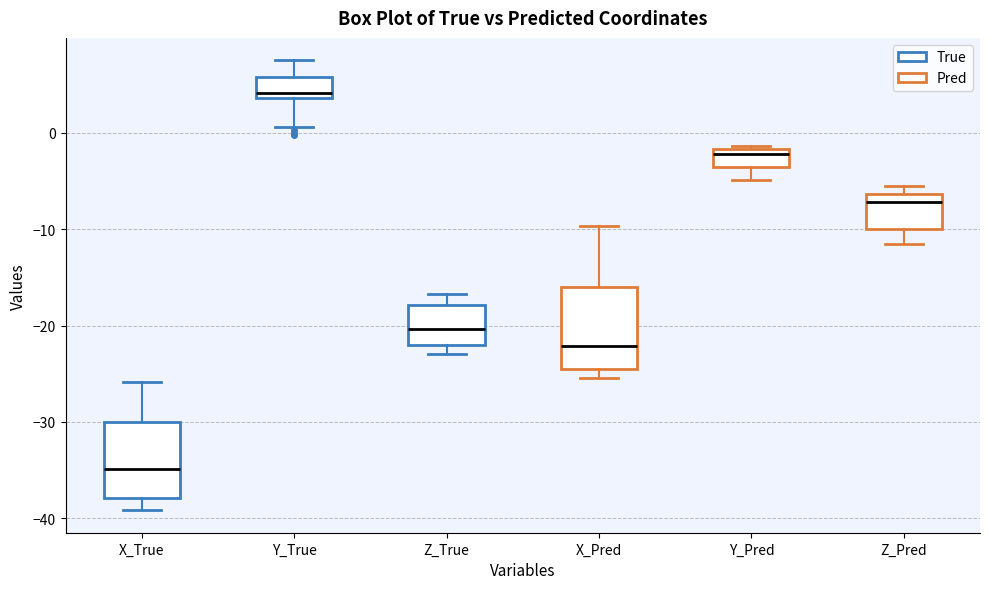

Reading left to right, read every box against the y-axis: the position of its median line, the range the box covers, and the ends of its whiskers. The values are not printed on the chart, so give them approximately, as read against the axis.

X_True: median -35, box -38 to -30, whiskers -39 to -26
Y_True: median 4 (just above the box's lower edge), box 4 to 6, whiskers 1 to 8
Z_True: median -20, box -22 to -18, whiskers -23 to -17
X_Pred: median -22, box -25 to -16, whiskers -25 (just below the box's lower edge) to -10
Y_Pred: median -2 (just below the box's upper edge), box -4 to -2, whiskers -5 to -1
Z_Pred: median -7, box -10 to -6, whiskers -12 to -6 (just above the box's upper edge)